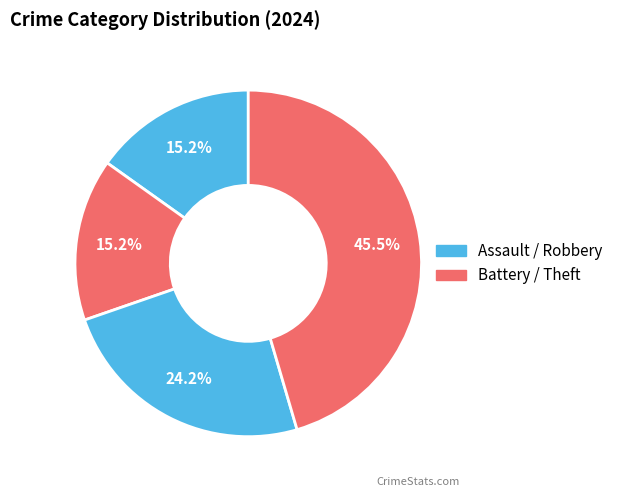

To the nearest percent, what is the difference between the largest and smallest slice percentages?

30%